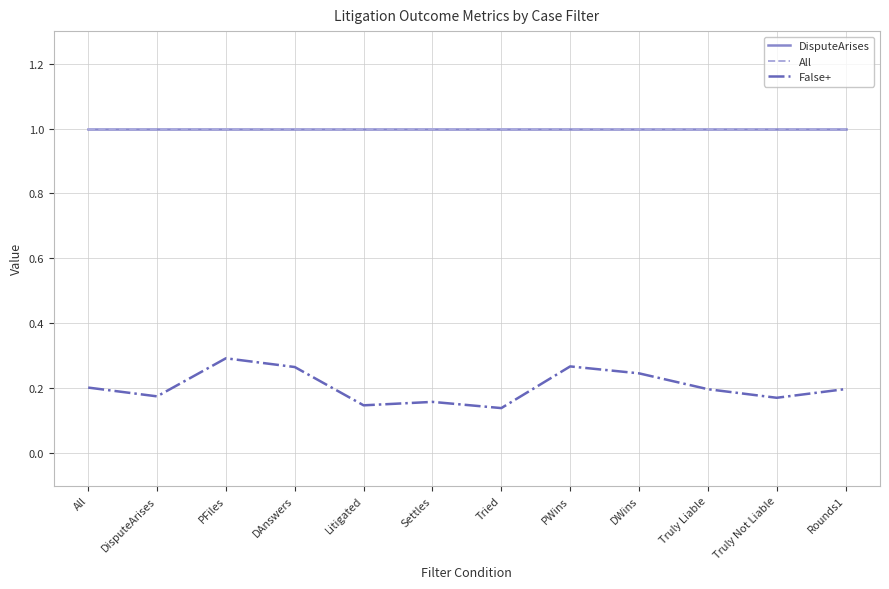

What is the maximum value shown in the chart?

1.0